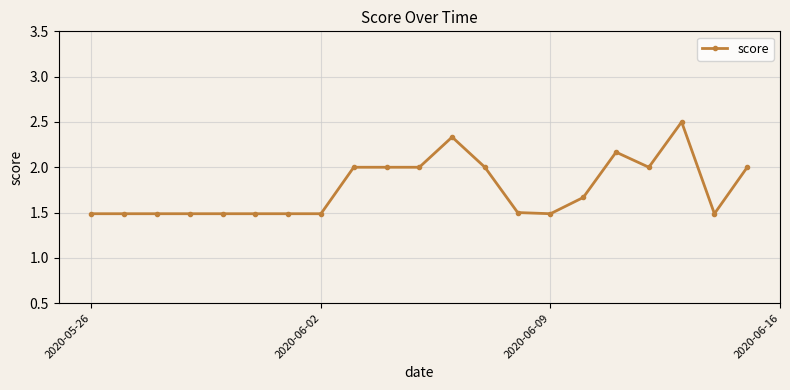

What is the average value?

1.8